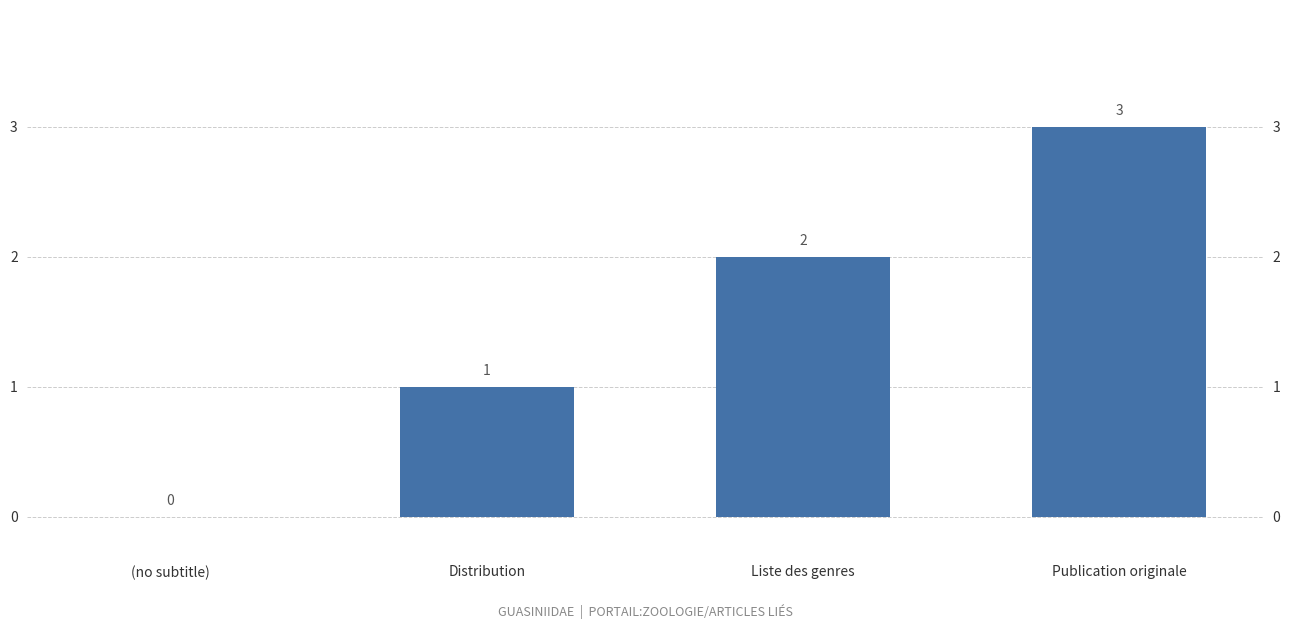

Where does the data first go above 2?

Publication originale